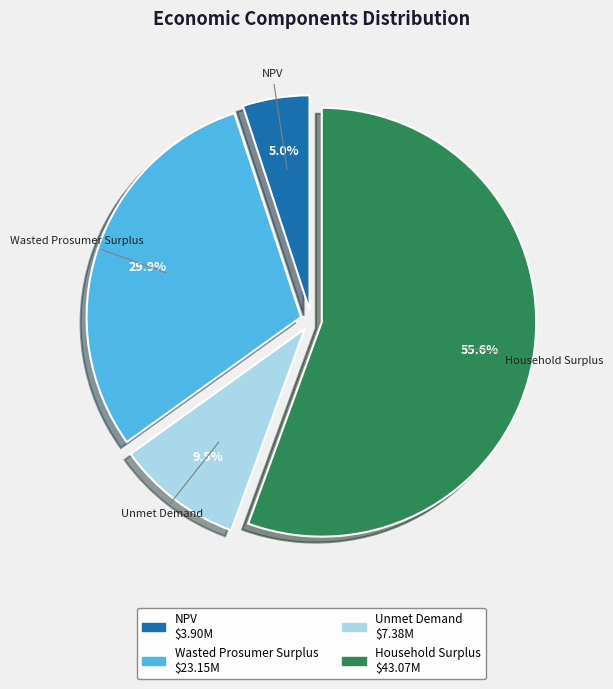

Between Household Surplus and Unmet Demand, which is larger?

Household Surplus